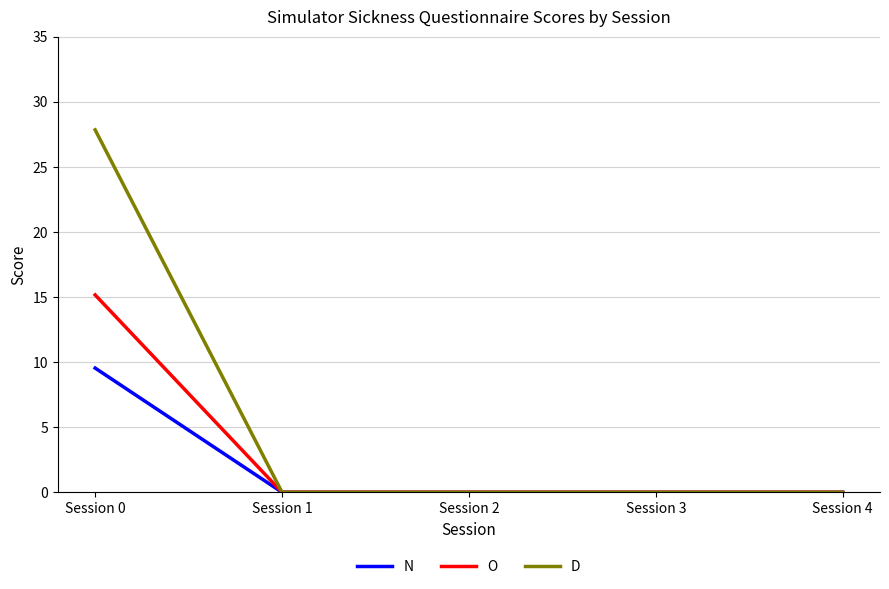

Which series has the widest spread of values?

D